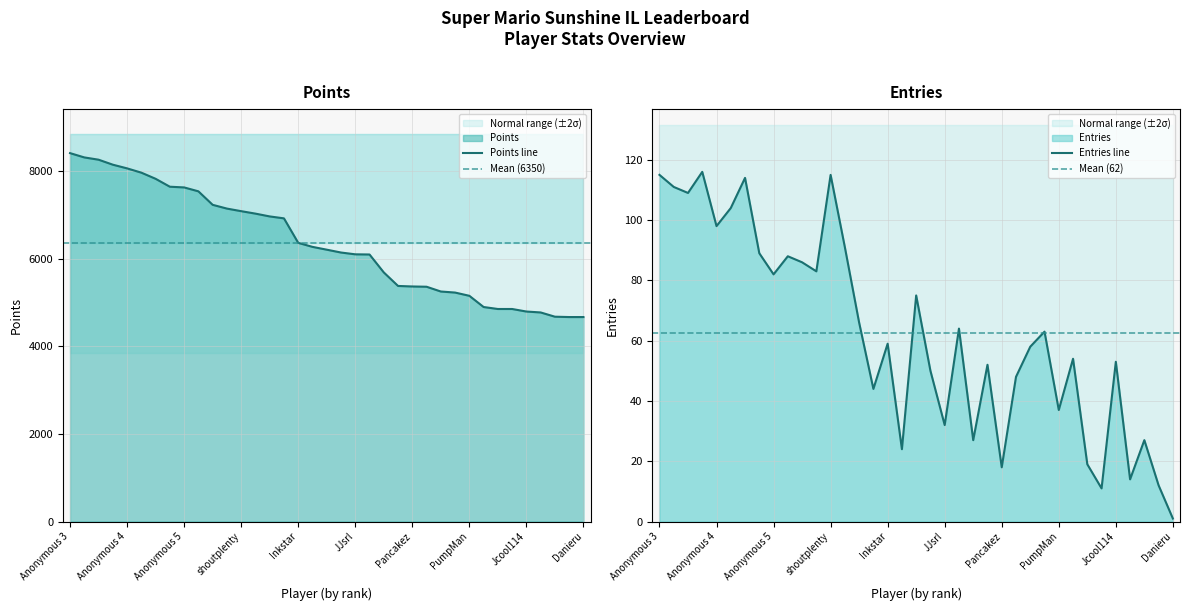

Where is Entries nearest to the value 58?

AudioKillers